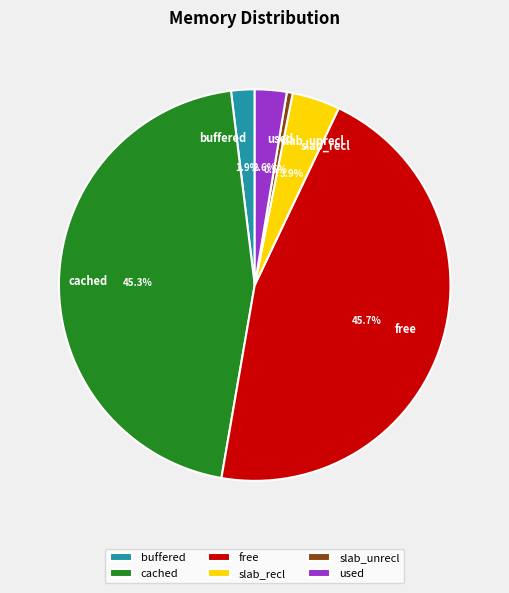

Which has a higher value, cached or slab_recl?

cached